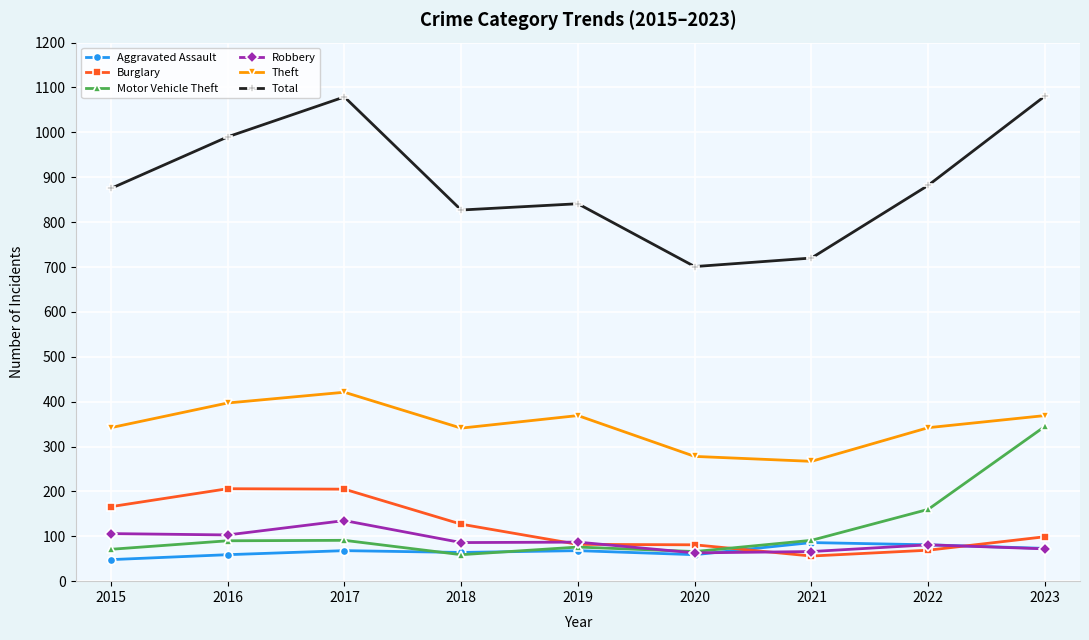

What is the difference between the highest and lowest values at 2015?

827